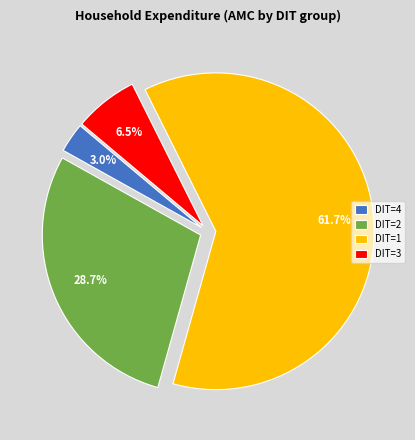

Rank the categories by value from lowest to highest.

DIT=4, DIT=3, DIT=2, DIT=1